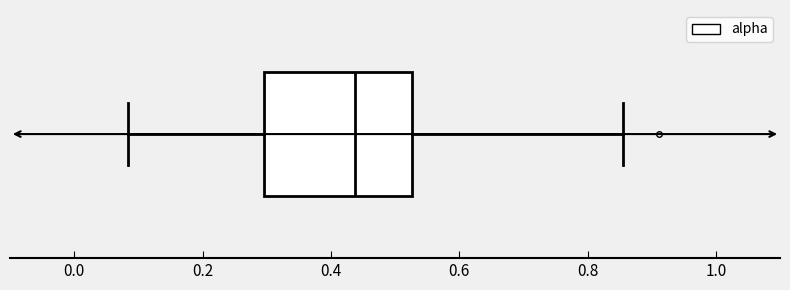

Where does the right whisker of the box end on the x-axis? The values are not printed on the chart, so give them approximately, as read against the axis.

0.86